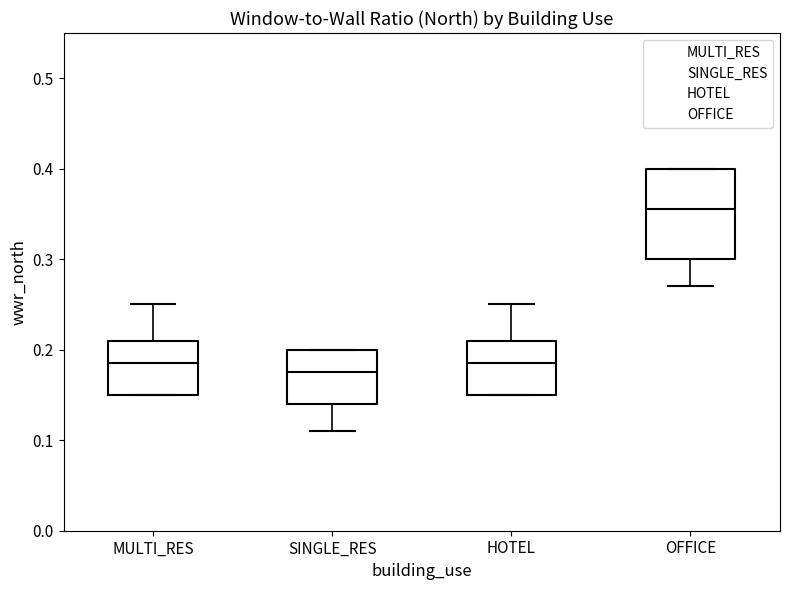

Reading left to right, transcribe this box plot: for each box, give where its median line is, the range the box spans, and where its two whiskers end, as read against the y-axis. The values are not printed on the chart, so give them approximately, as read against the axis.

MULTI_RES: median 0.19, box 0.15 to 0.21, whiskers 0.15 to 0.25
SINGLE_RES: median 0.18, box 0.14 to 0.20, whiskers 0.11 to 0.20
HOTEL: median 0.19, box 0.15 to 0.21, whiskers 0.15 to 0.25
OFFICE: median 0.36, box 0.30 to 0.40, whiskers 0.27 to 0.40